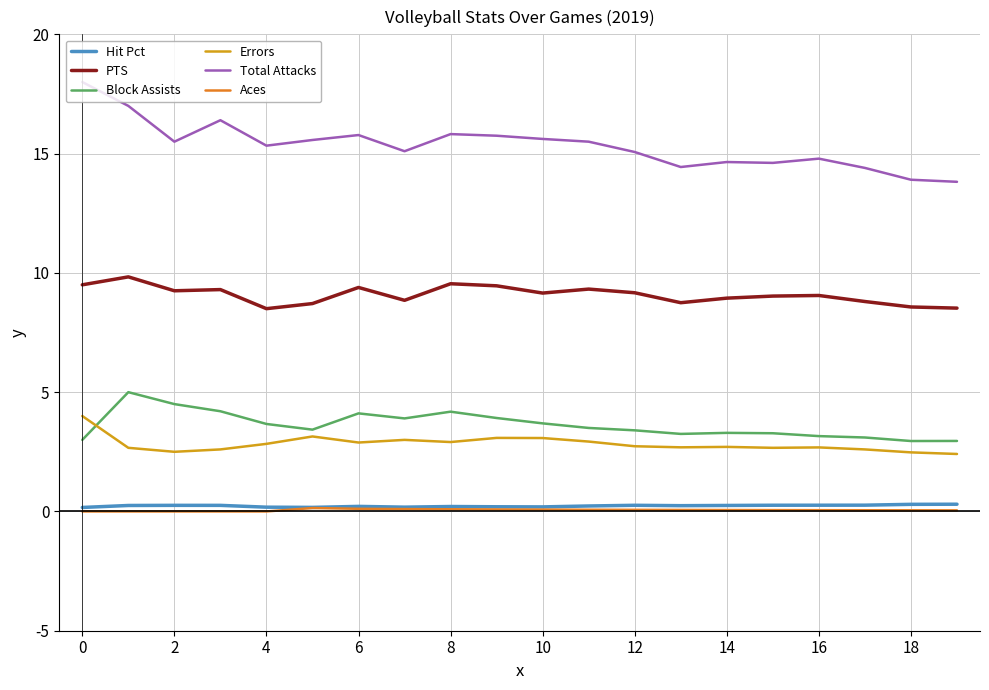

At how many categories does at least one series exceed 9?

20